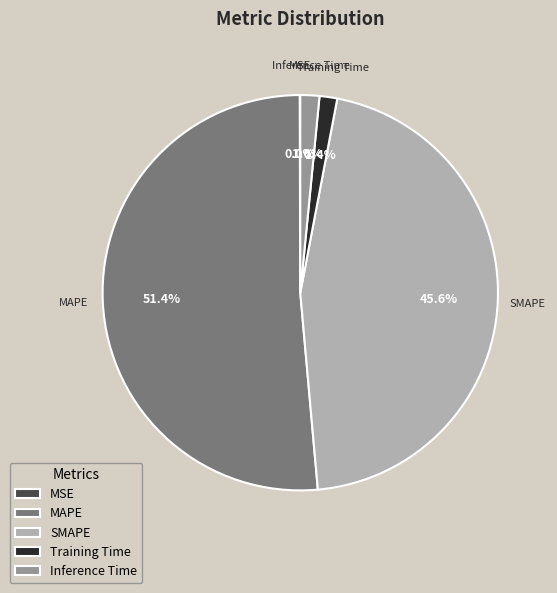

Which slice is the largest?

MAPE